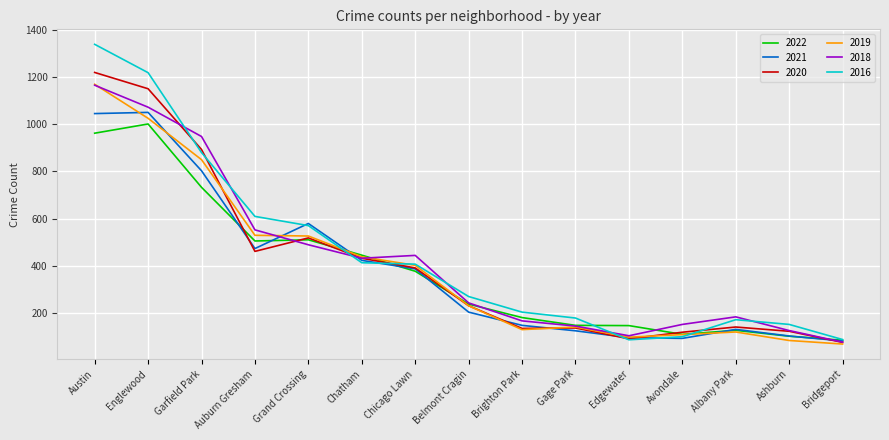

Is the value of 2022 at Austin greater than the value of 2020 at Albany Park?

Yes